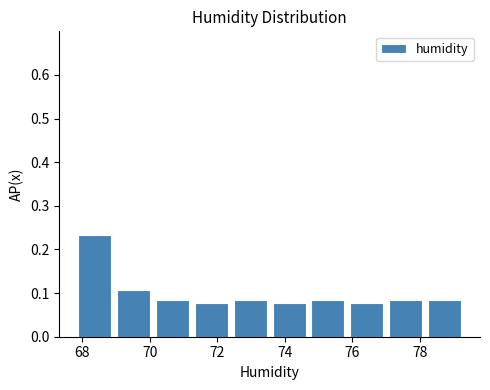

Reading left to right, list every bar in this chart as the range it spans on the x-axis followed by its height. Neither the bar edges nor the heights are printed on the chart, so give them approximately, as read against the axes.

67.80 to 68.95: 0.23
68.95 to 70.10: 0.11
70.10 to 71.25: 0.09
71.25 to 72.40: 0.08
72.40 to 73.55: 0.09
73.55 to 74.70: 0.08
74.70 to 75.85: 0.09
75.85 to 77.00: 0.08
77.00 to 78.15: 0.09
78.15 to 79.30: 0.09